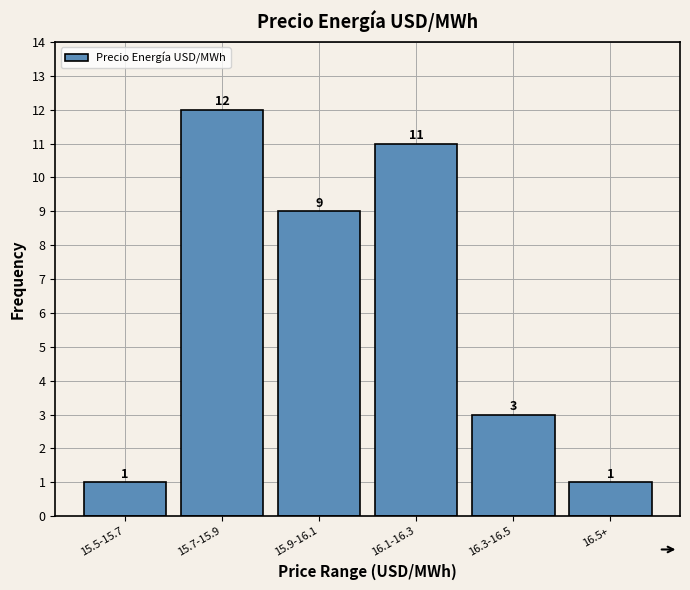

Reading left to right, list all the values displayed in this chart.

15.5-15.7=1	15.7-15.9=12	15.9-16.1=9	16.1-16.3=11	16.3-16.5=3	16.5+=1